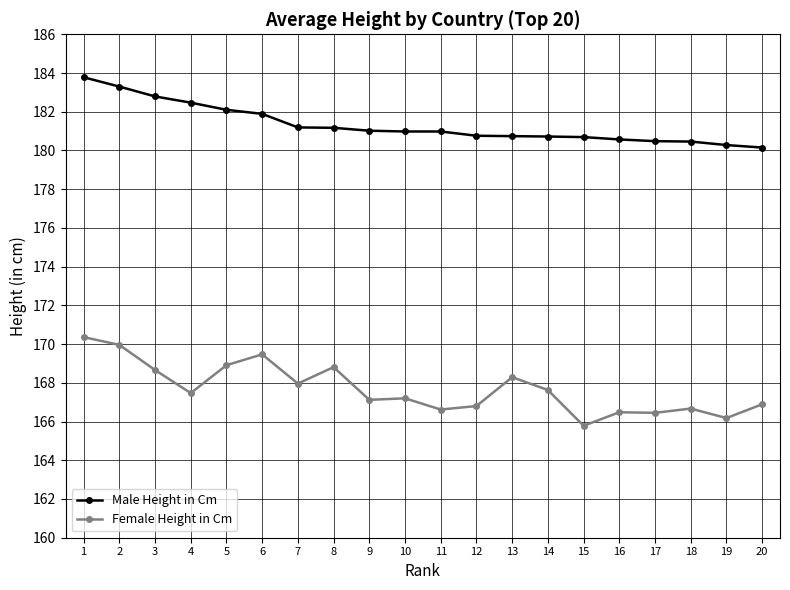

Read the Male Height in Cm value at 20.

180.2